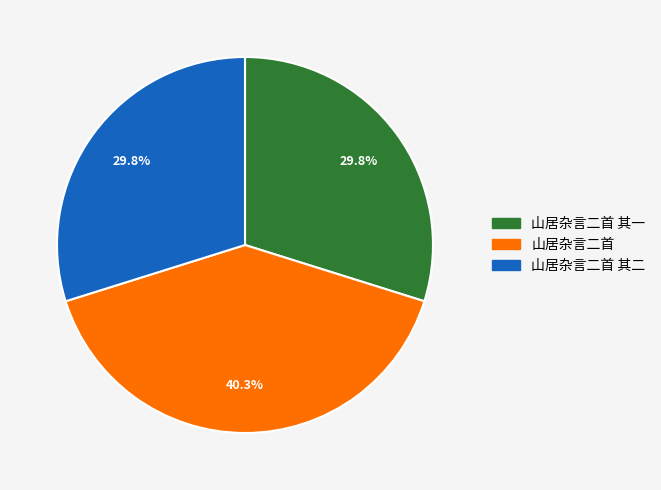

Count the number of slices in the pie.

3